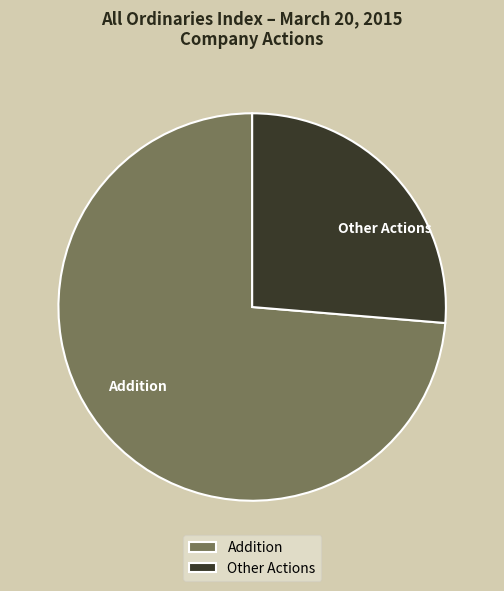

Is it true that Other Actions is 39% of the pie?

False